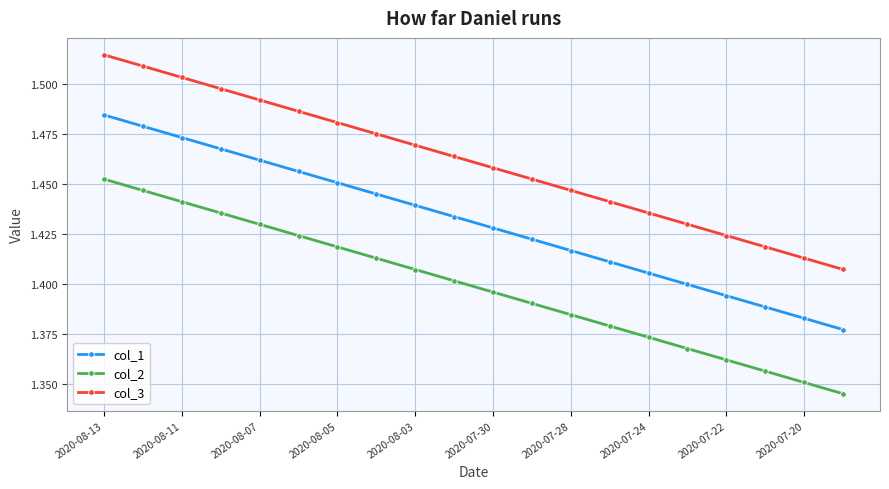

True or false: col_3 and col_1 intersect in this chart.

False